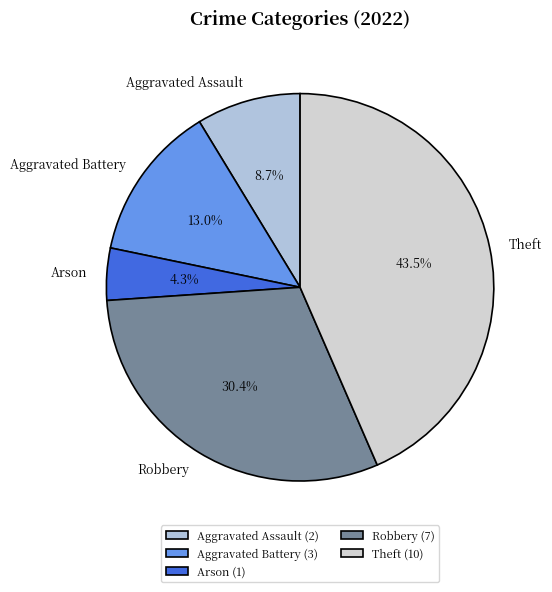

Which slice is the largest?

Theft